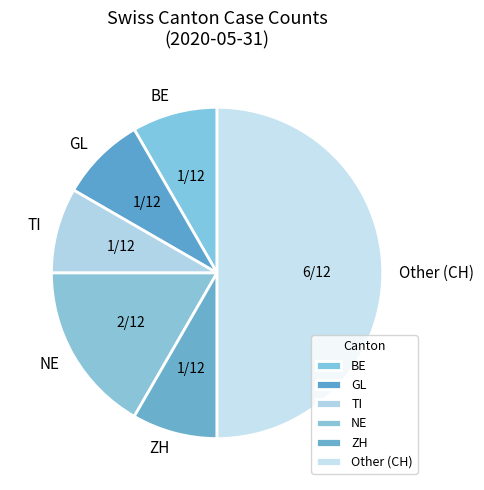

Which slice represents more than half of the pie?

Other (CH)